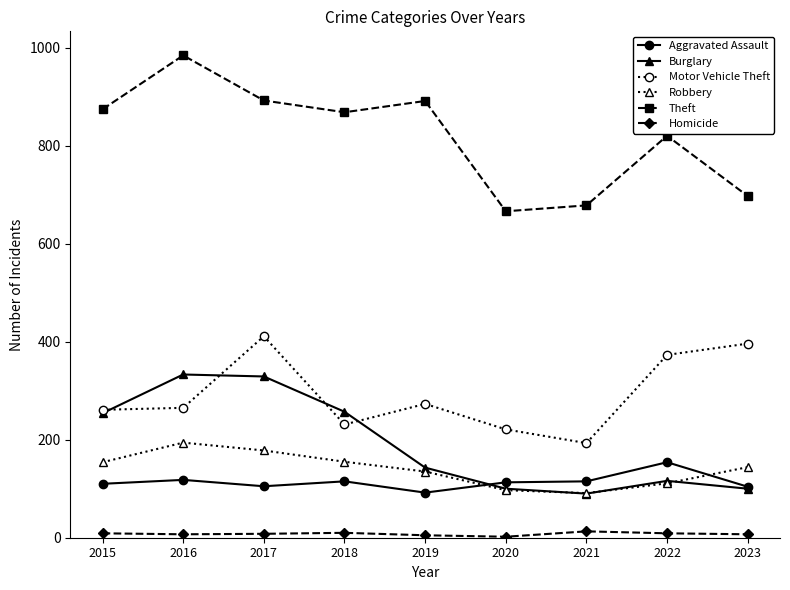

What is the greatest value displayed?

984